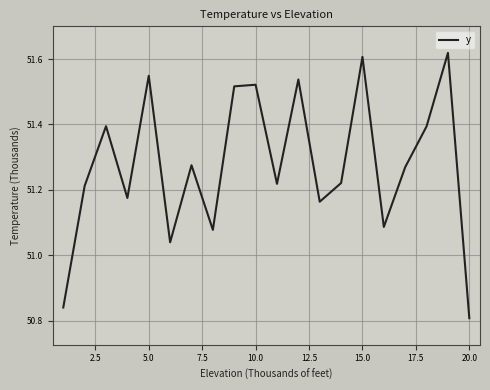

What is the difference between the maximum and minimum values?

0.8